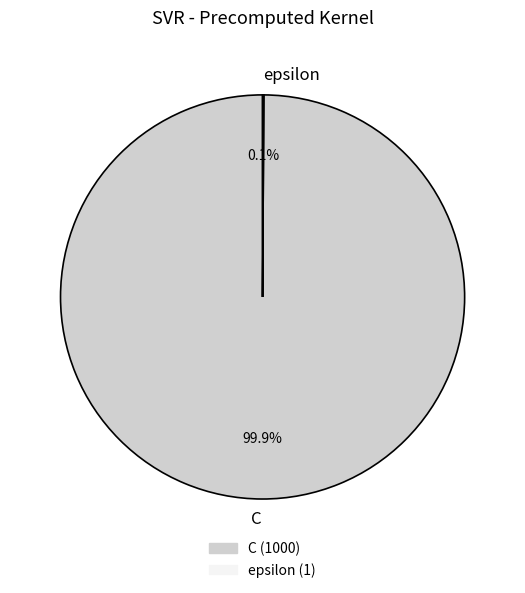

To the nearest percent, what portion does C represent?

100%